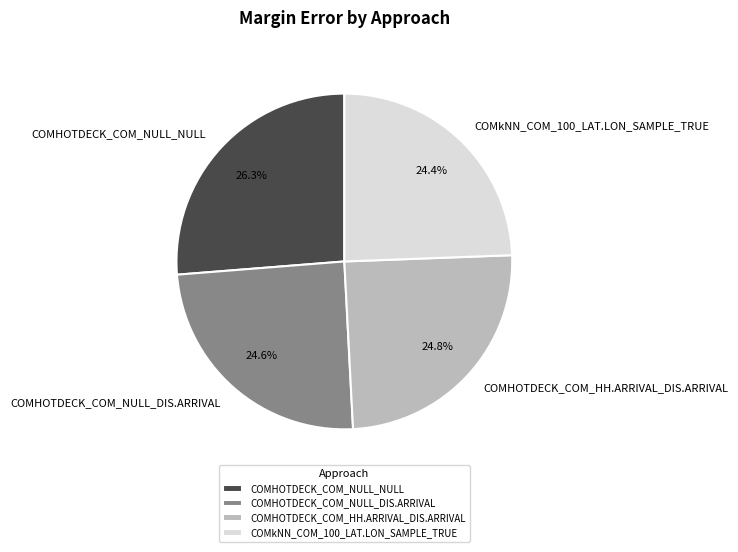

What is the largest slice in the pie chart?

COMHOTDECK_COM_NULL_NULL